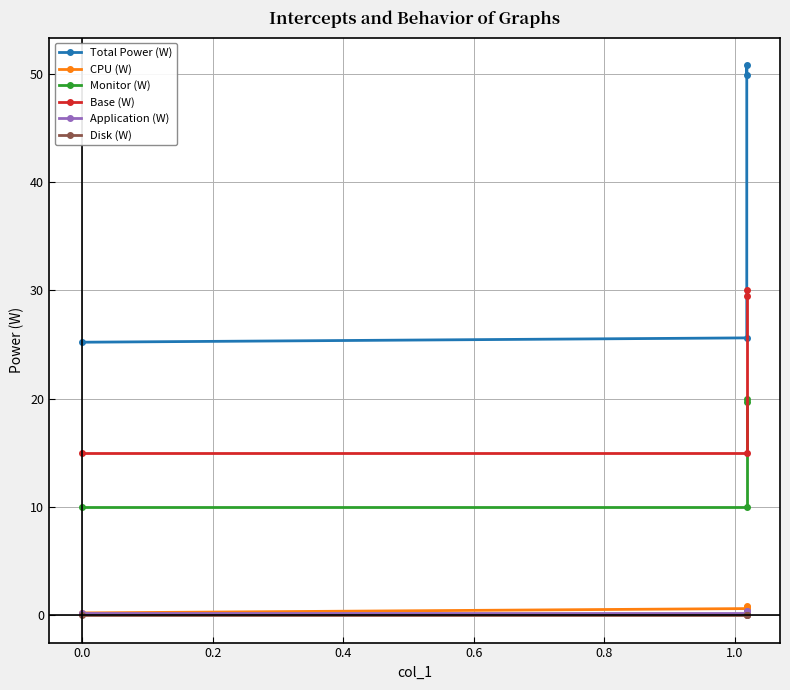

The value of CPU (W) at 0.4 is 1.2. True or false?

False